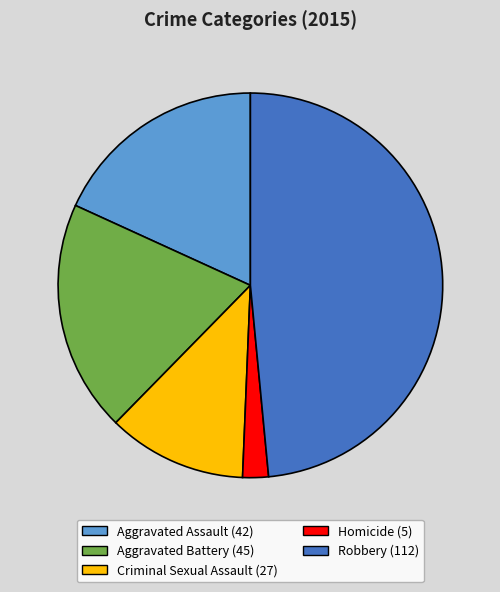

What is the largest slice in the pie chart?

Robbery